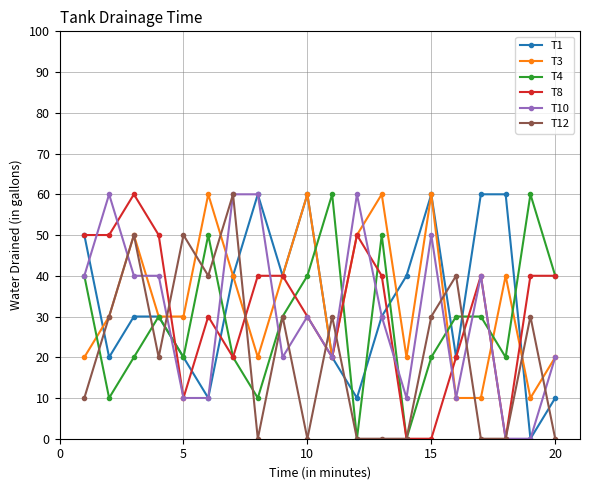

What is the lowest value of the T3 series?

10